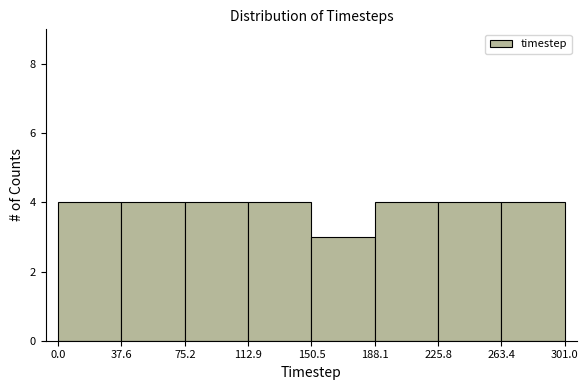

What is the height of the bar covering 0.0 to 37.6 on the x-axis? The values are not printed on the chart, so give them approximately, as read against the axis.

4